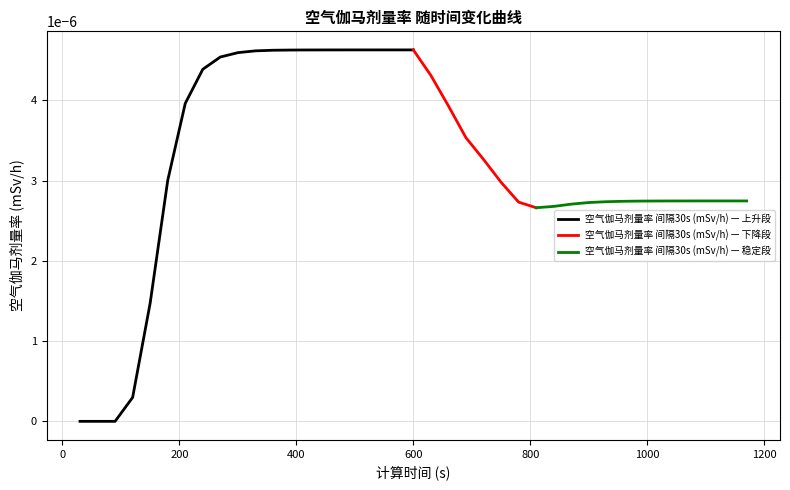

The value at 270 is 0.0. True or false?

False